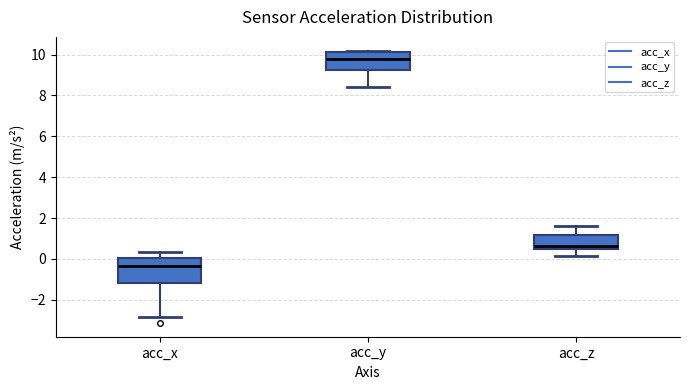

Where is the lower edge of the box for acc_z on the y-axis? The values are not printed on the chart, so give them approximately, as read against the axis.

0.4